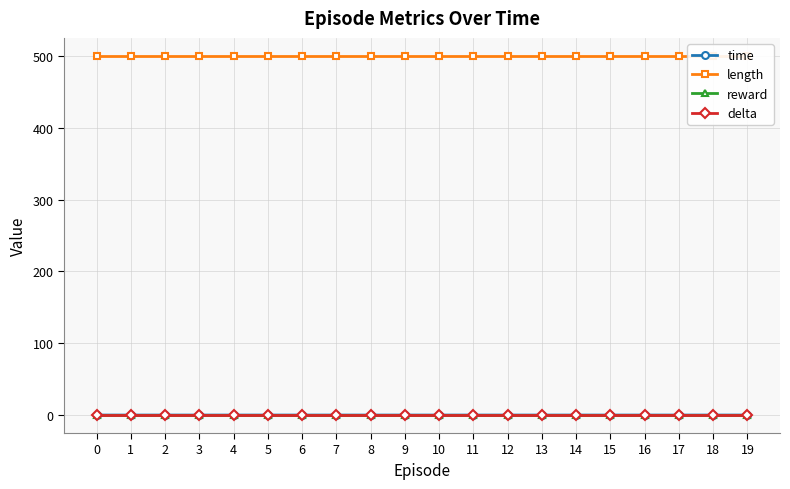

The value of time at 2 is 0.0. True or false?

True